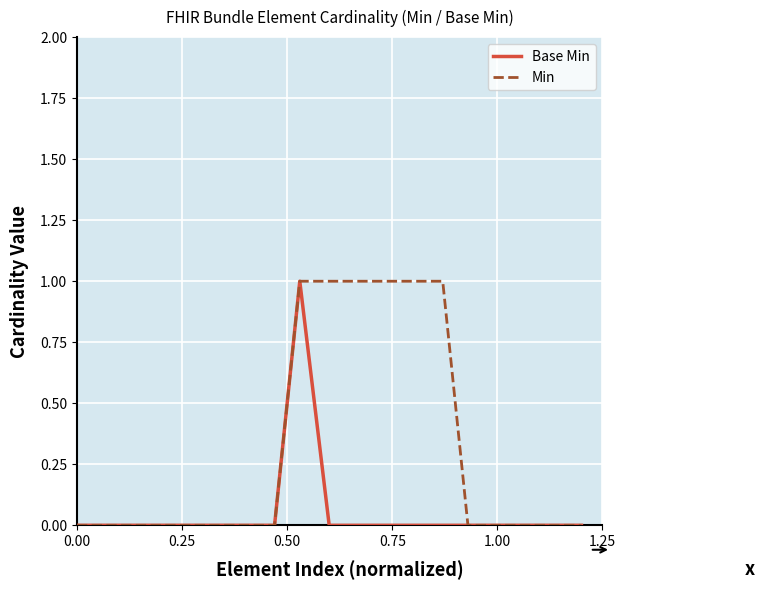

What are all the series names shown in the legend?

Base Min, Min